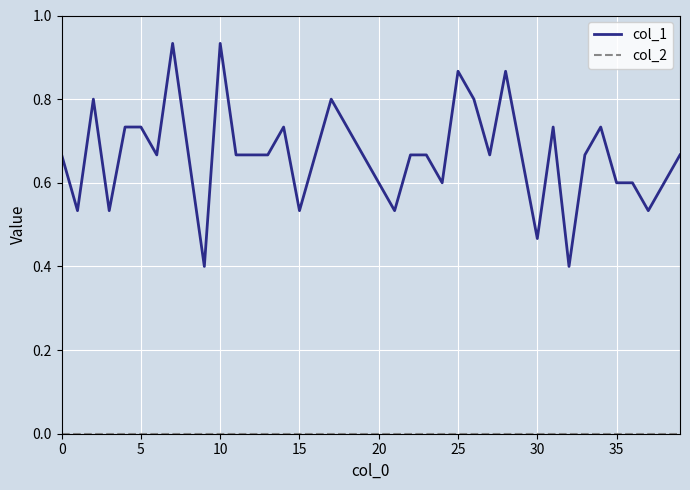

Which series has the largest range (max minus min)?

col_1